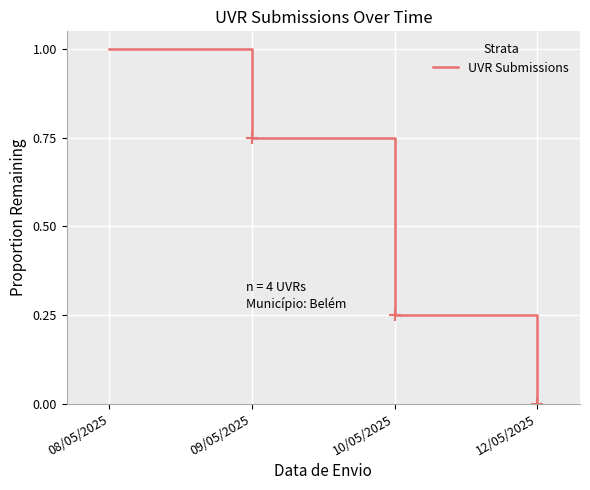

At which category does the chart reach its peak across all series?

08/05/2025